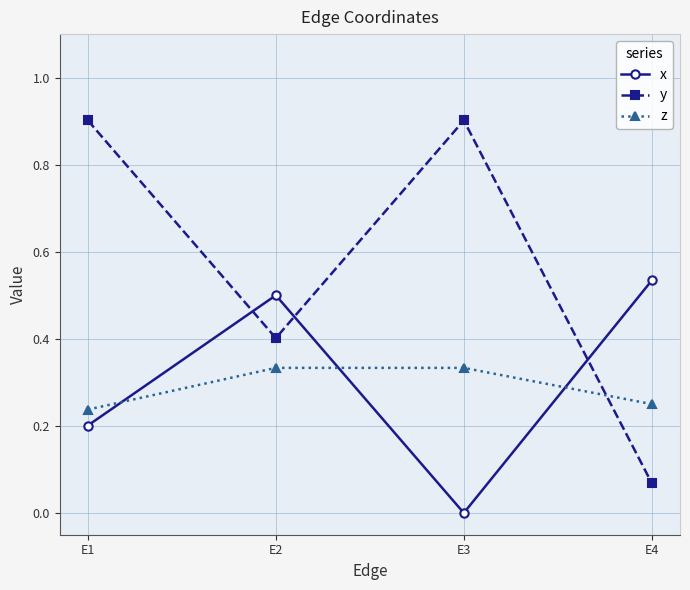

What is the total value across all series at E1?

1.3